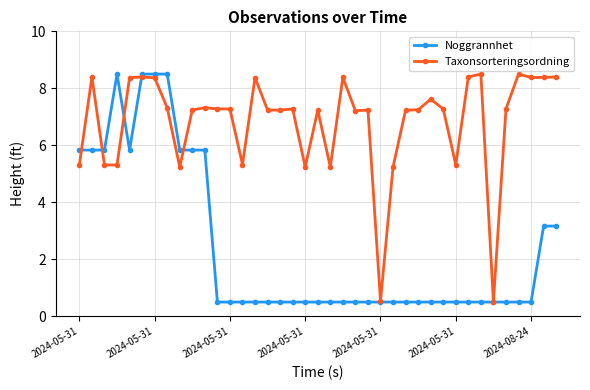

What is the minimum value for Taxonsorteringsordning?

0.5